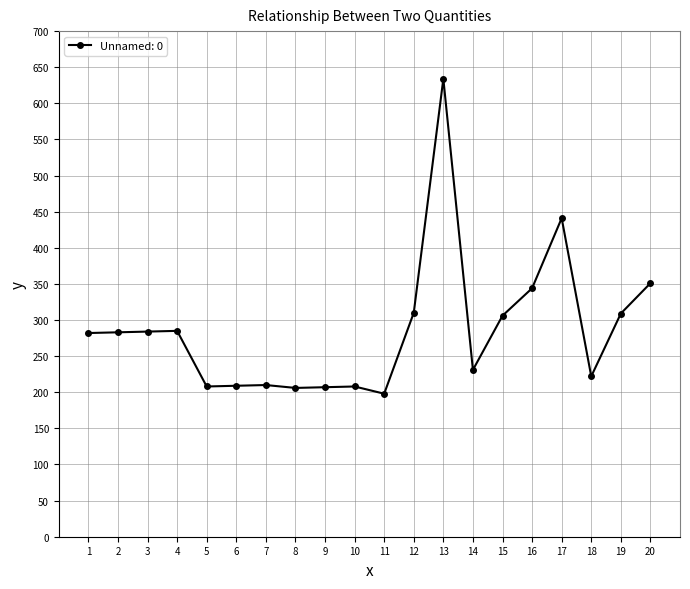

True or false: the data has more than 2 interior local peaks.

True